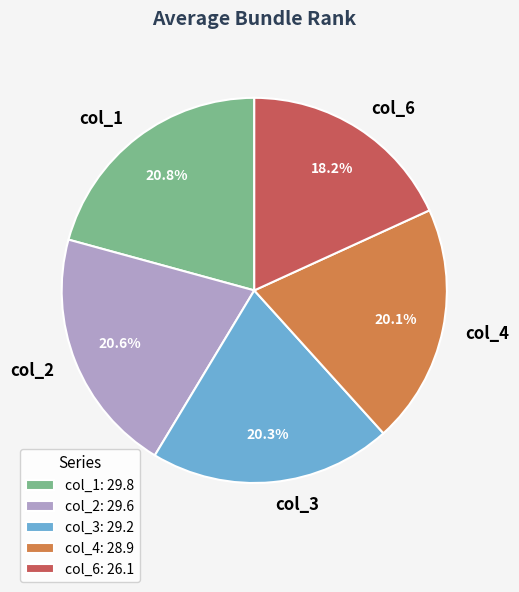

What is the ratio of the value at col_1 to the value at col_3?

1.0